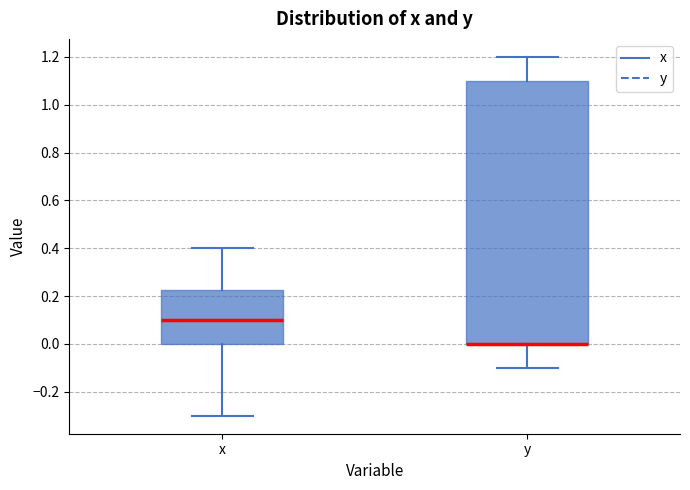

Reading left to right, transcribe this box plot: for each box, give where its median line is, the range the box spans, and where its two whiskers end, as read against the y-axis. The values are not printed on the chart, so give them approximately, as read against the axis.

x: median 0.10, box 0.00 to 0.22, whiskers -0.30 to 0.40
y: median 0.00 (drawn on the box's lower edge), box 0.00 to 1.10, whiskers -0.10 to 1.20